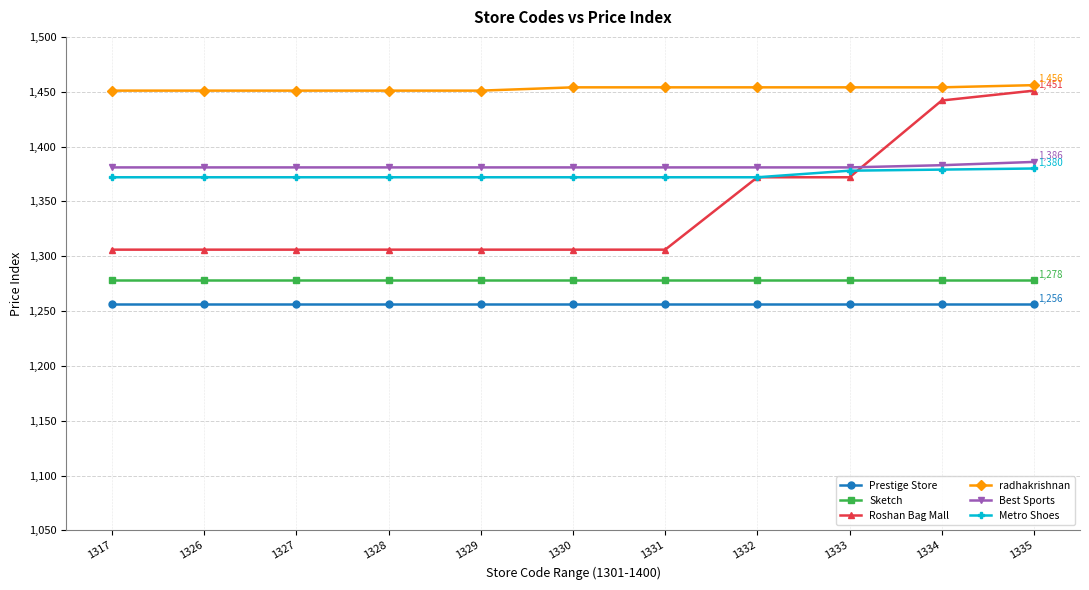

True or false: Sketch and radhakrishnan intersect in this chart.

False